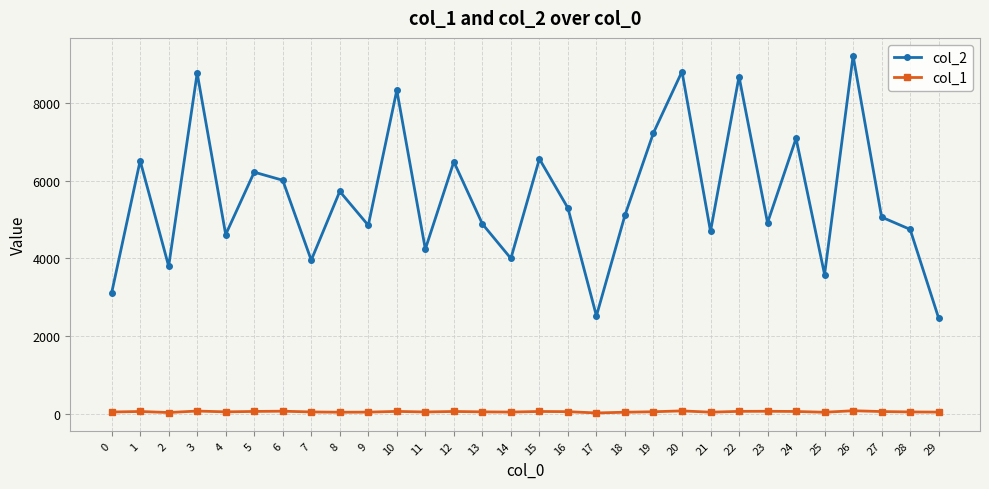

List the series in order of their peak value, highest first.

col_2, col_1